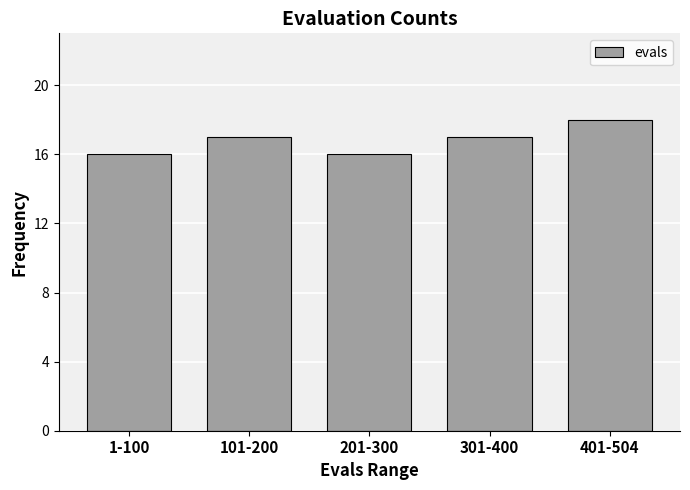

Reading right to left, list all the values displayed in this chart.

401-504=18	301-400=17	201-300=16	101-200=17	1-100=16